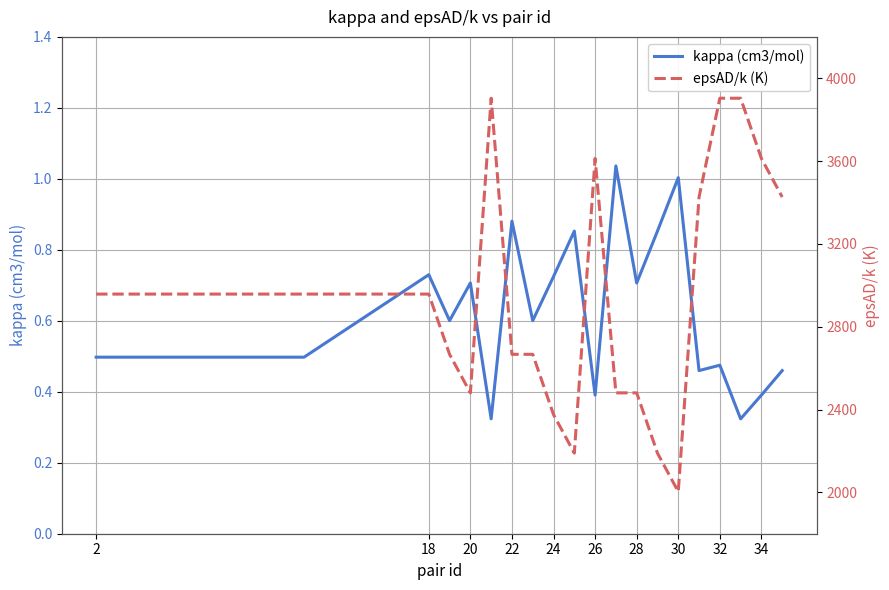

True or false: kappa (cm3/mol) and epsAD/k (K) intersect in this chart.

False